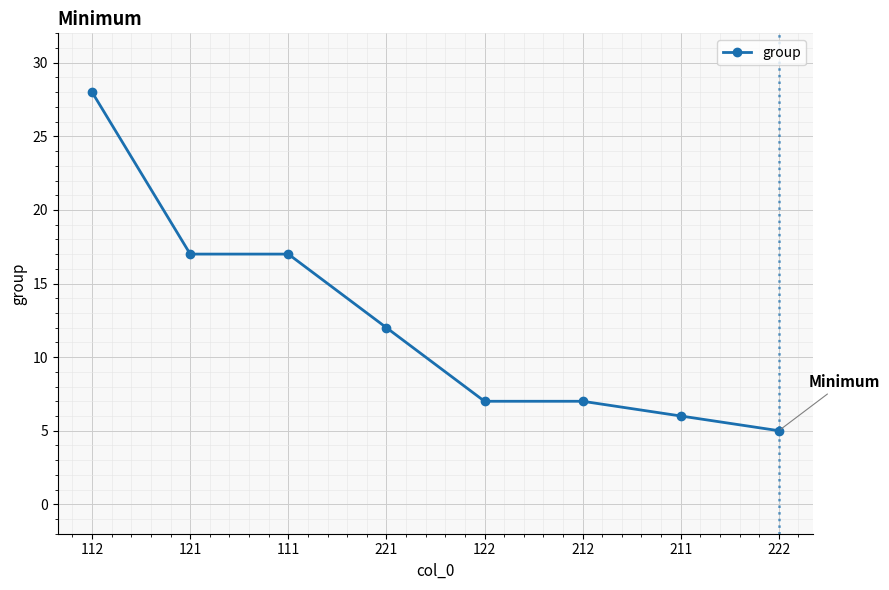

Reading left to right, what are all the values shown in this chart?

28	17	17	12	7	7	6	5